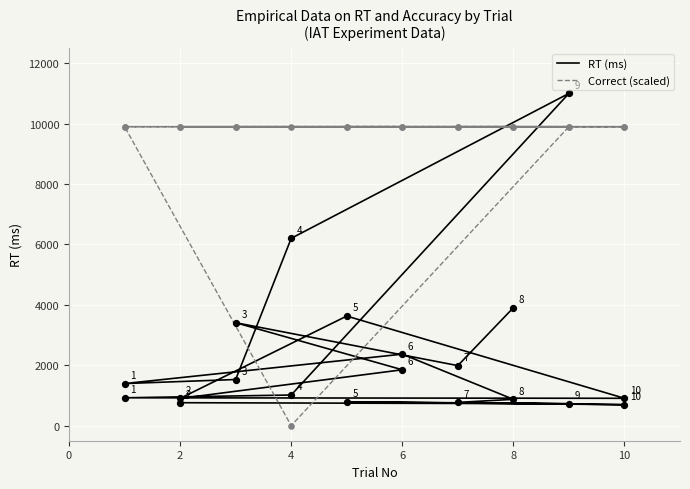

Which series has the largest total across all categories?

Correct (scaled)